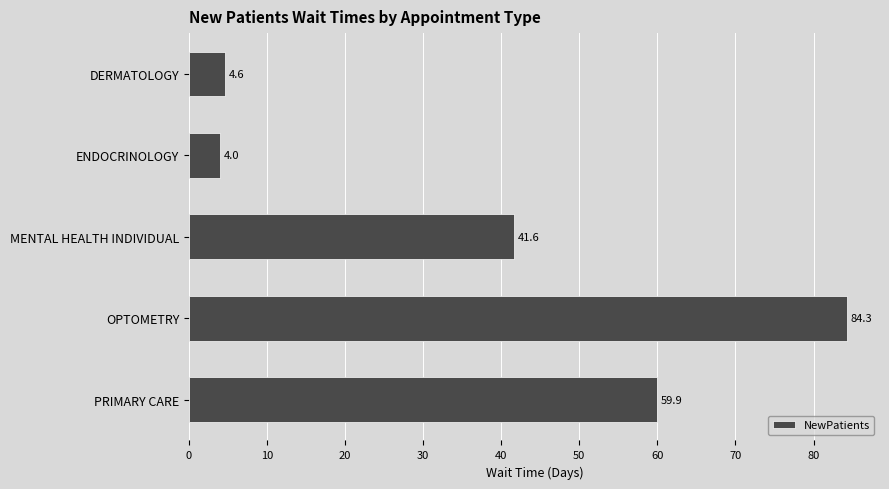

Between MENTAL HEALTH INDIVIDUAL and ENDOCRINOLOGY, which is larger?

MENTAL HEALTH INDIVIDUAL